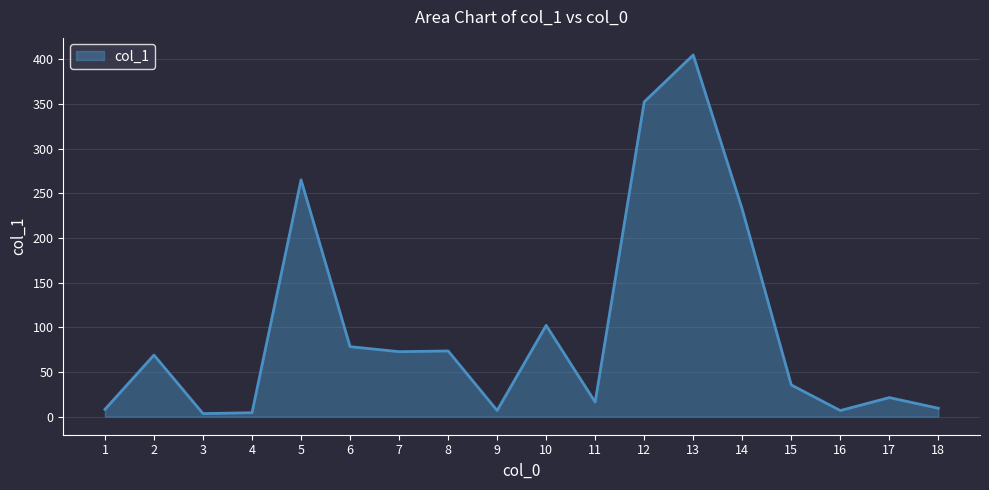

The value at 5 is 265.0. True or false?

True